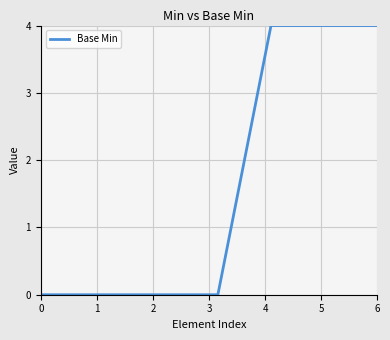

What is the greatest value displayed?

4.0